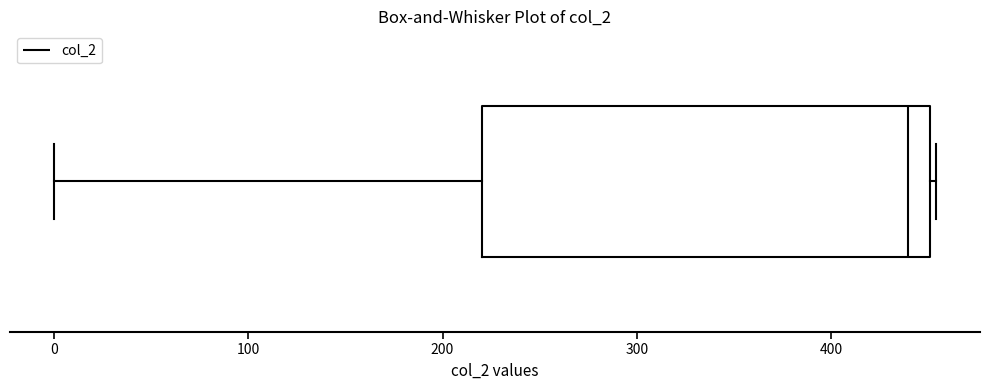

Transcribe this box plot: give where the median line is, the range the box spans, and where the two whiskers end, as read against the x-axis. The values are not printed on the chart, so give them approximately, as read against the axis.

median 440, box 220 to 450, whiskers 0 to 450